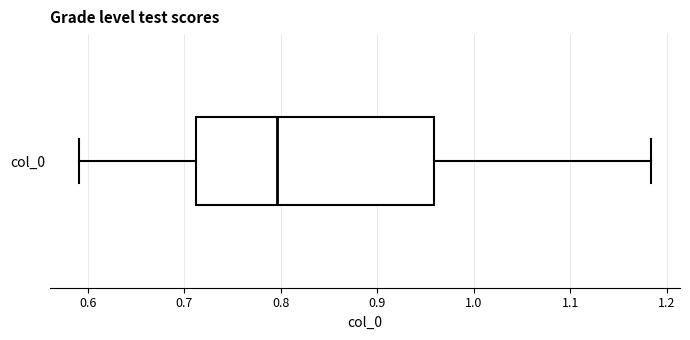

Transcribe this box plot: give where the median line is, the range the box spans, and where the two whiskers end, as read against the x-axis. The values are not printed on the chart, so give them approximately, as read against the axis.

median 0.80, box 0.71 to 0.96, whiskers 0.59 to 1.18